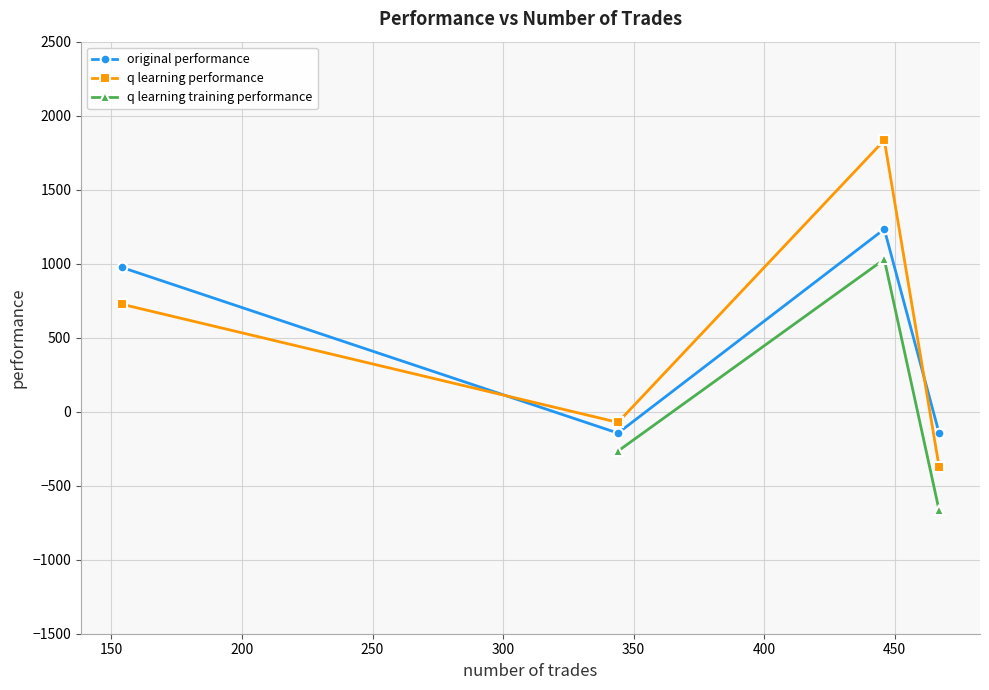

Which series has the largest total across all categories?

q learning performance